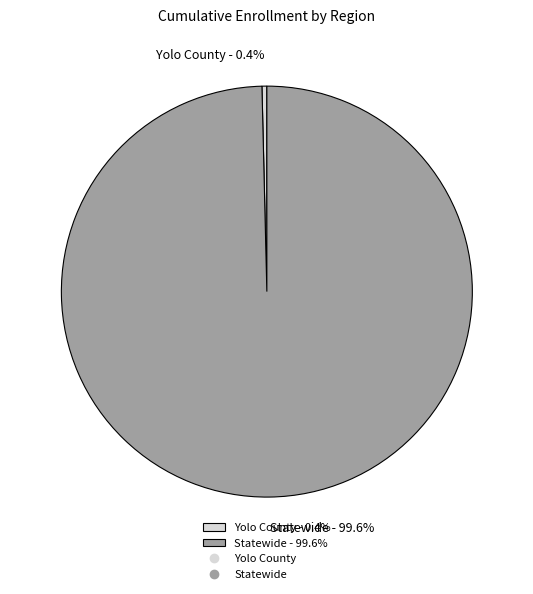

True or false: Yolo County accounts for 0% of the total.

True